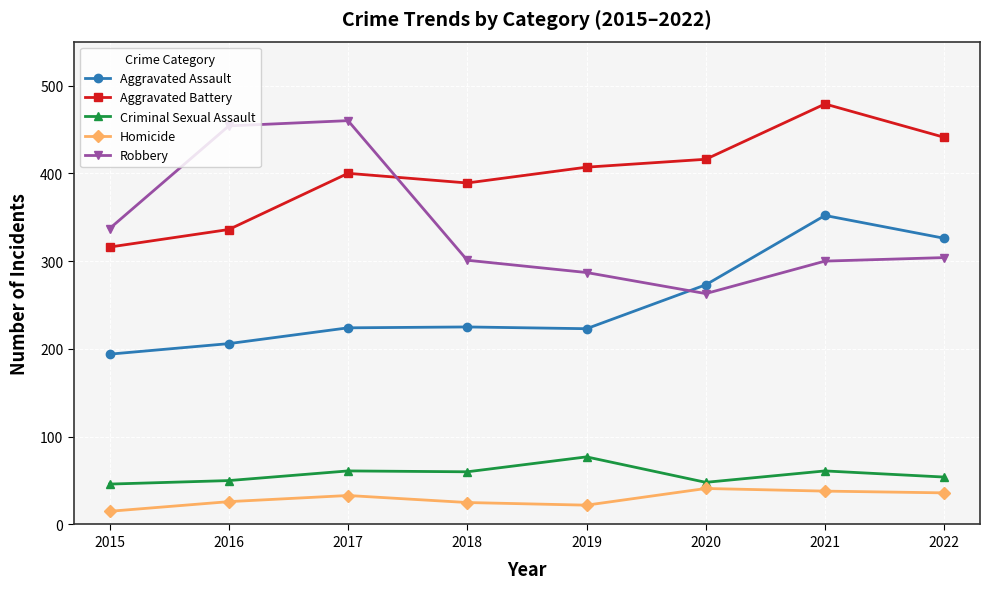

Which category has the lowest value across all series?

2015